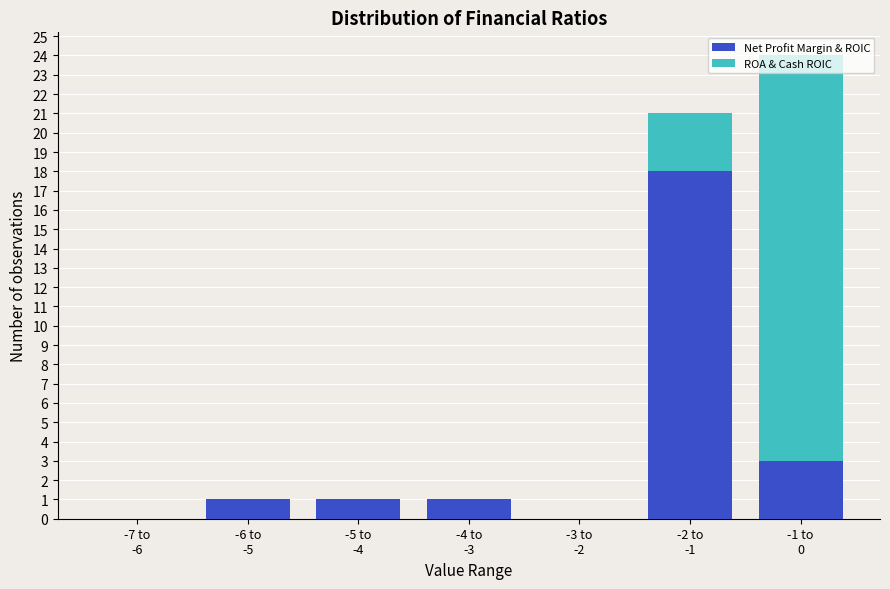

What is the highest value of the Net Profit Margin & ROIC series?

18